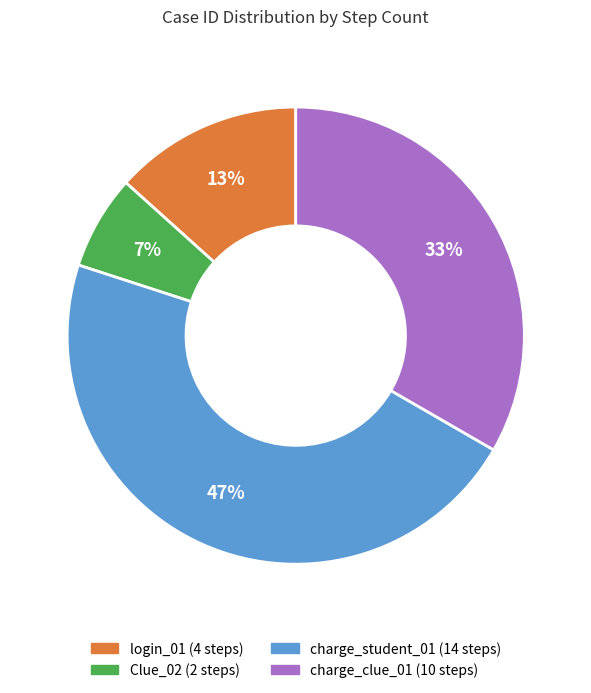

To the nearest percent, what is the difference between the largest and smallest slice percentages?

40%